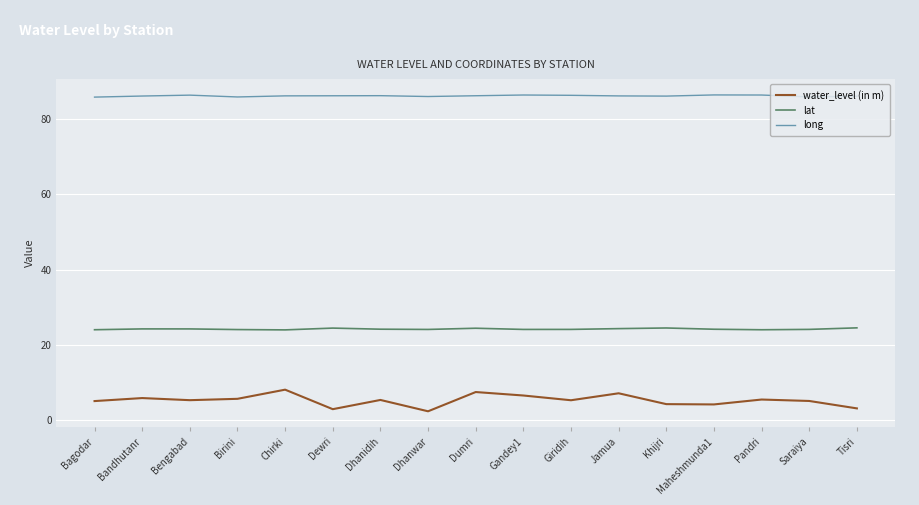

What position from the right is Bengabad?

15